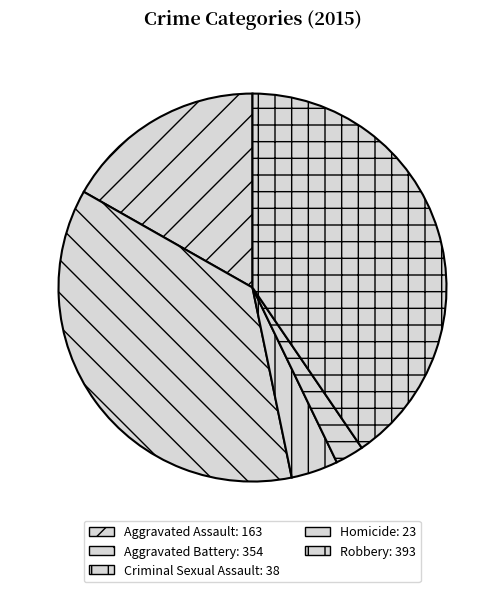

To the nearest percent, what portion does Homicide represent?

2%